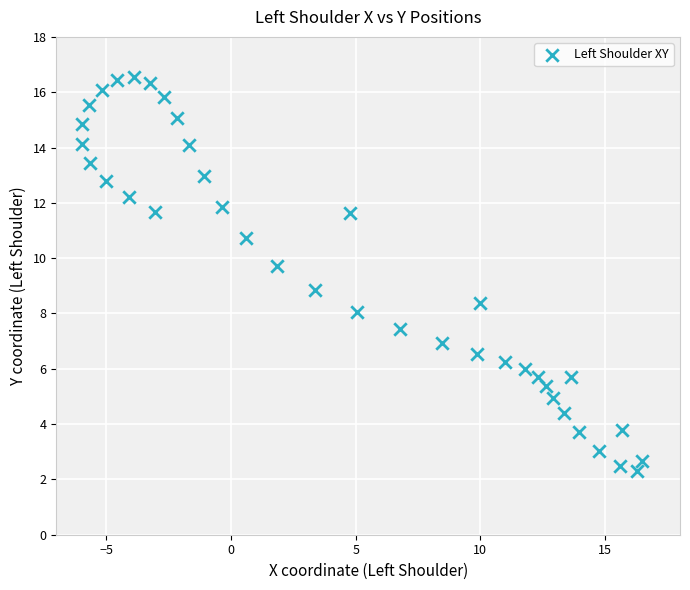

What is the range of X values (max minus min)?

22.4